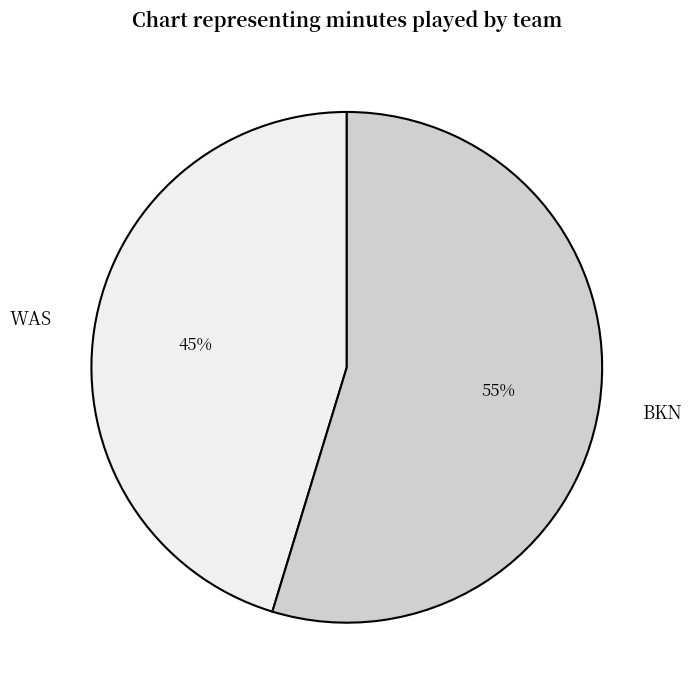

Count the number of slices in the pie.

2